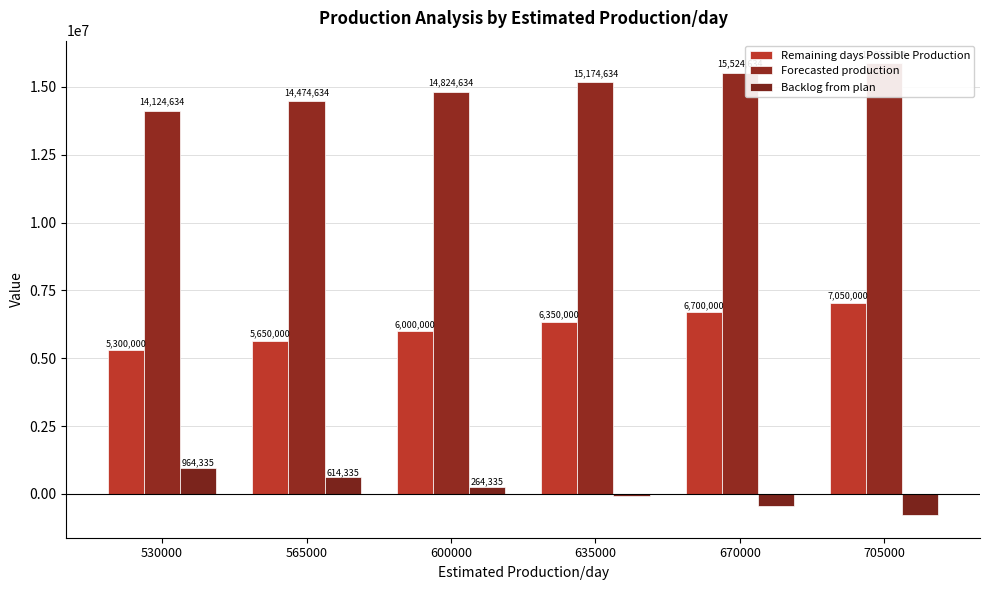

Where does the Backlog from plan series first go above 264335?

530000